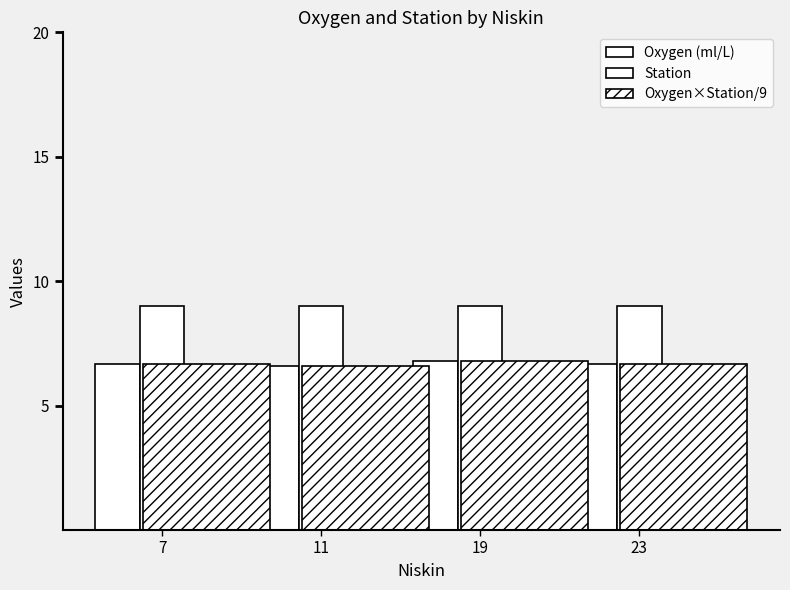

At which label does Oxygen (ml/L) reach its peak?

19